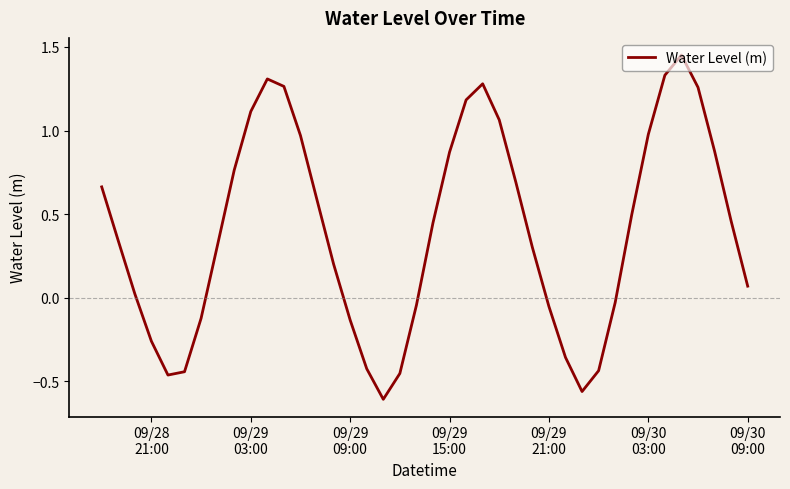

What is the value of the 30th point from the left?

-0.6